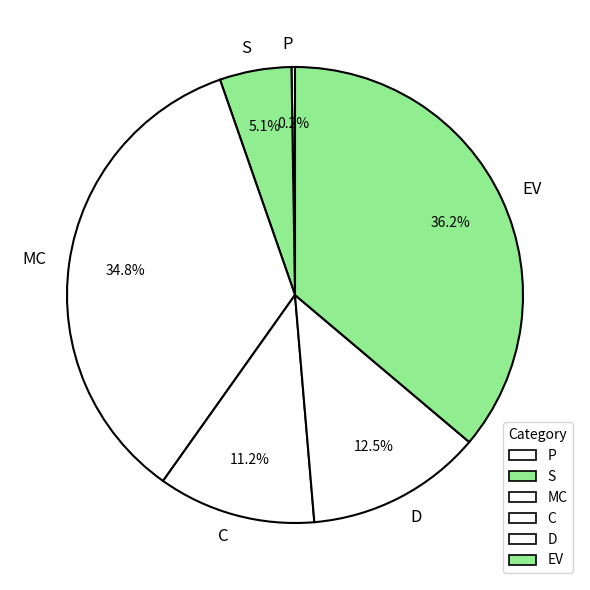

Which has a higher value, MC or D?

MC